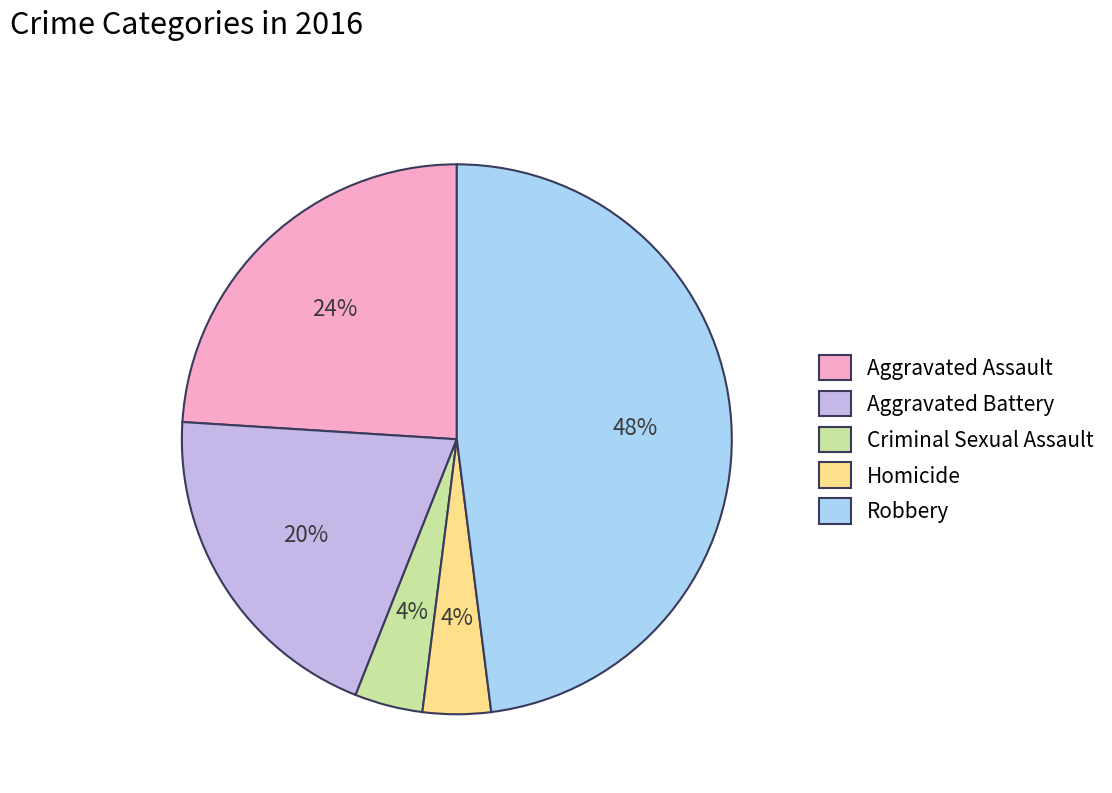

Count the number of slices in the pie.

5